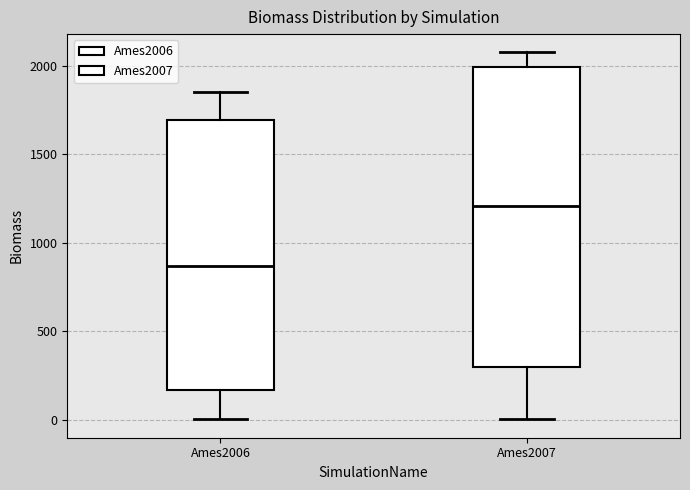

Reading left to right, transcribe this box plot: for each box, give where its median line is, the range the box spans, and where its two whiskers end, as read against the y-axis. The values are not printed on the chart, so give them approximately, as read against the axis.

Ames2006: median 850, box 150 to 1700, whiskers 0 to 1850
Ames2007: median 1200, box 300 to 2000, whiskers 0 to 2100